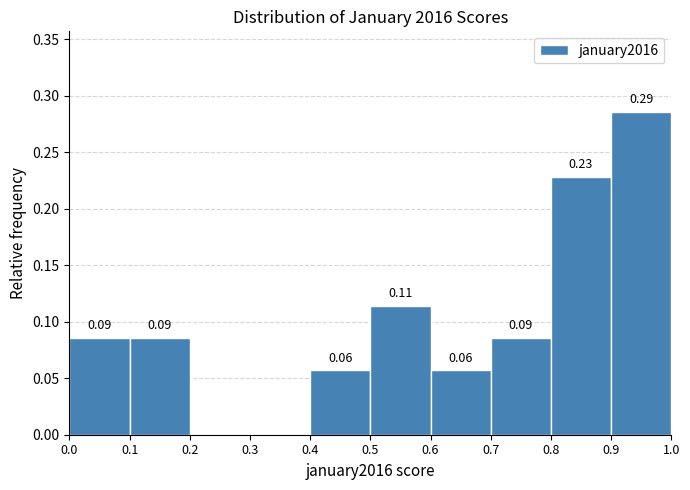

Over which range of the x-axis is the bar tallest?

0.9 to 1.0